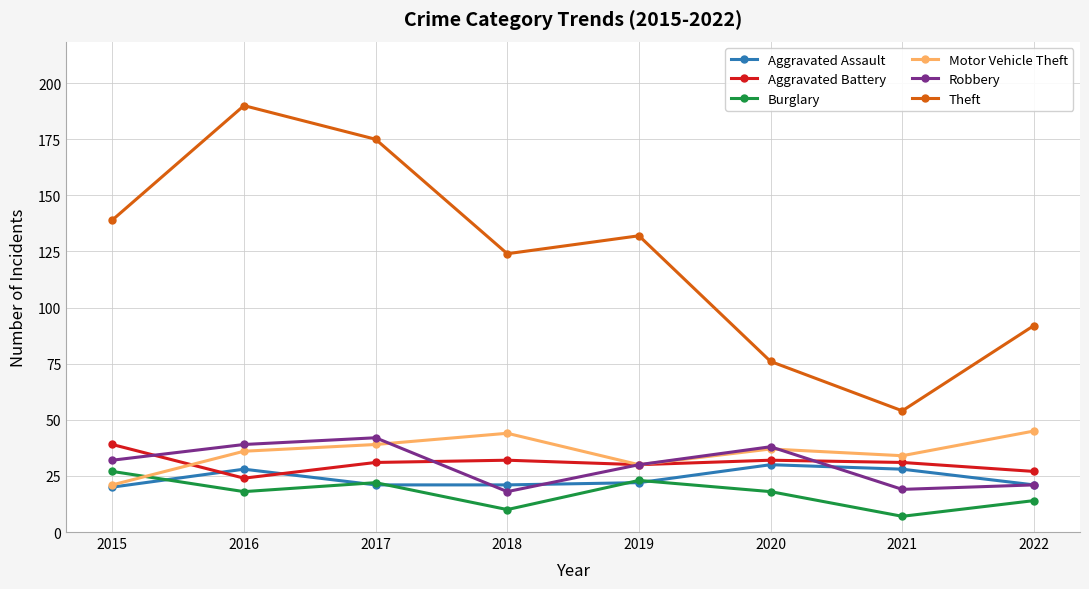

Which series has the largest range (max minus min)?

Theft